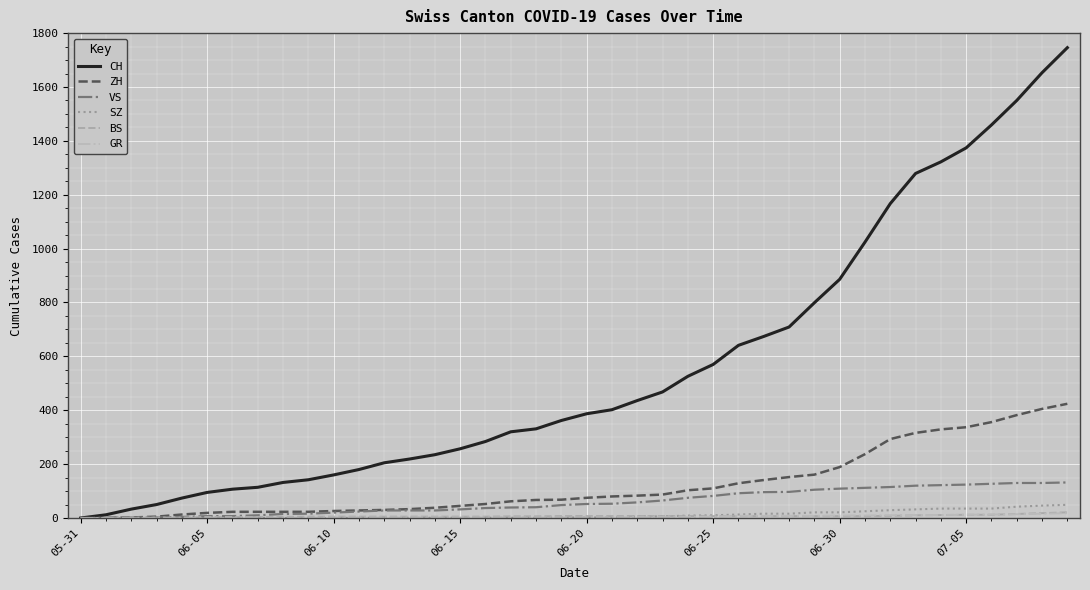

What is the difference between the maximum and minimum values in the GR series?

18